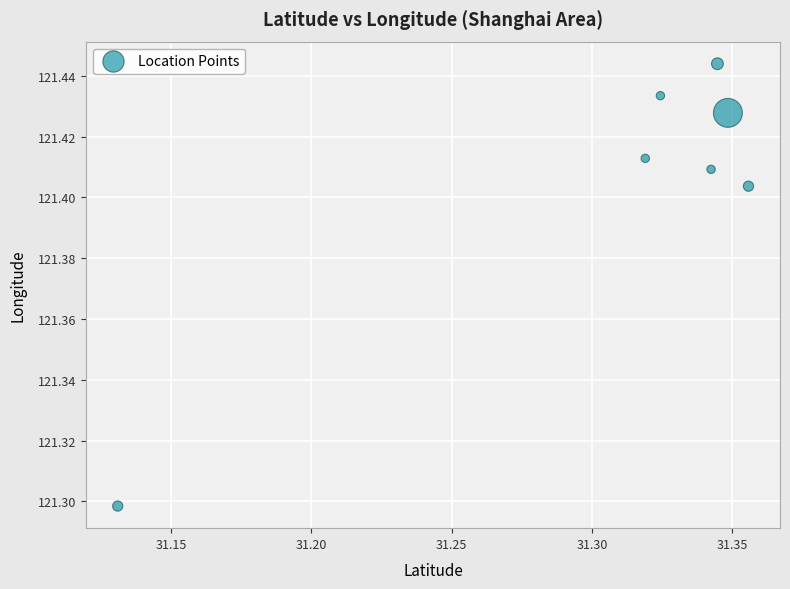

What is the average X value?

31.3